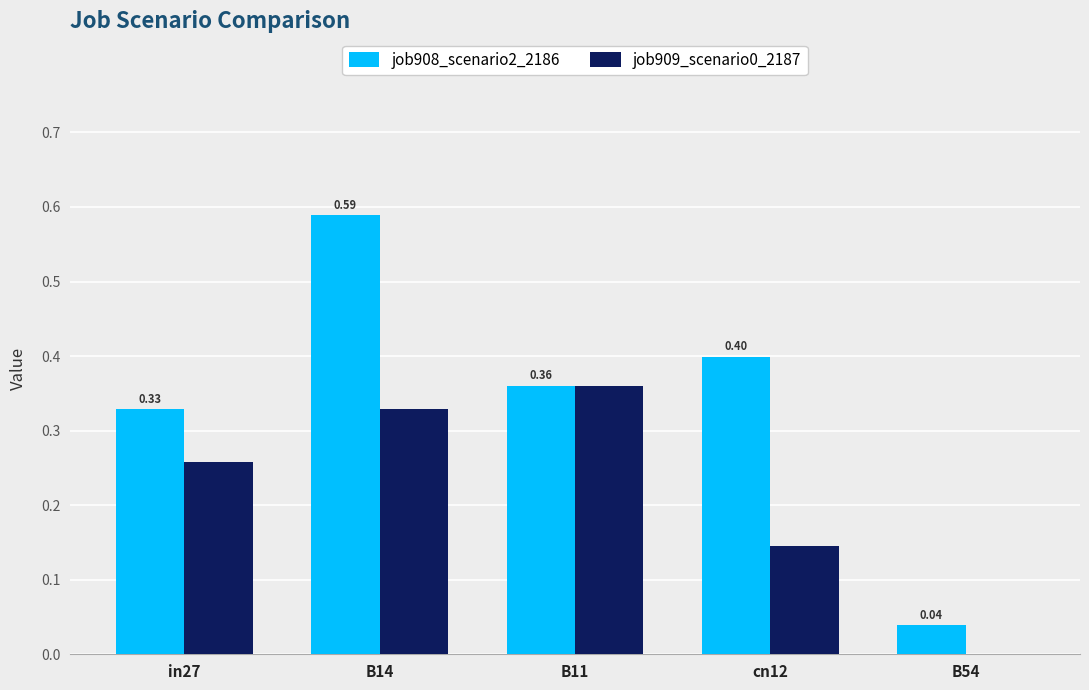

How many distinct data groups are displayed?

2